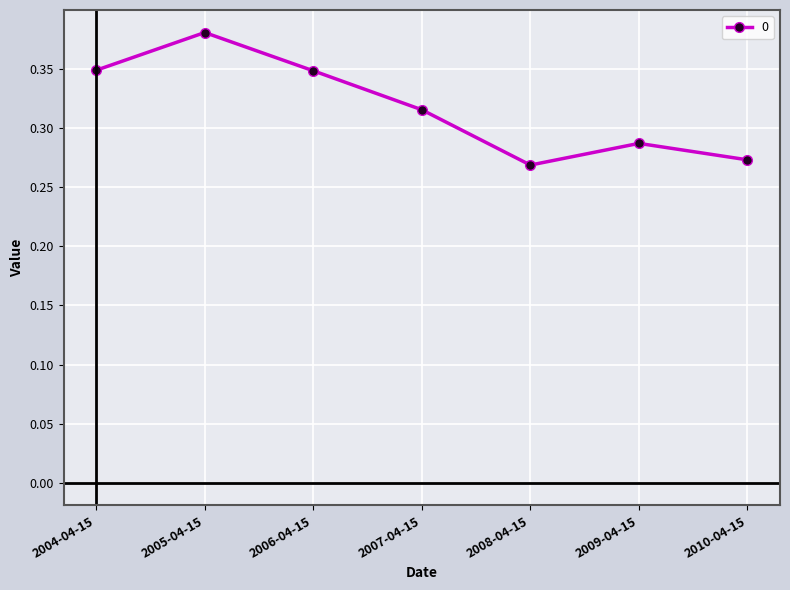

Which category has the highest value across all series?

2005-04-15